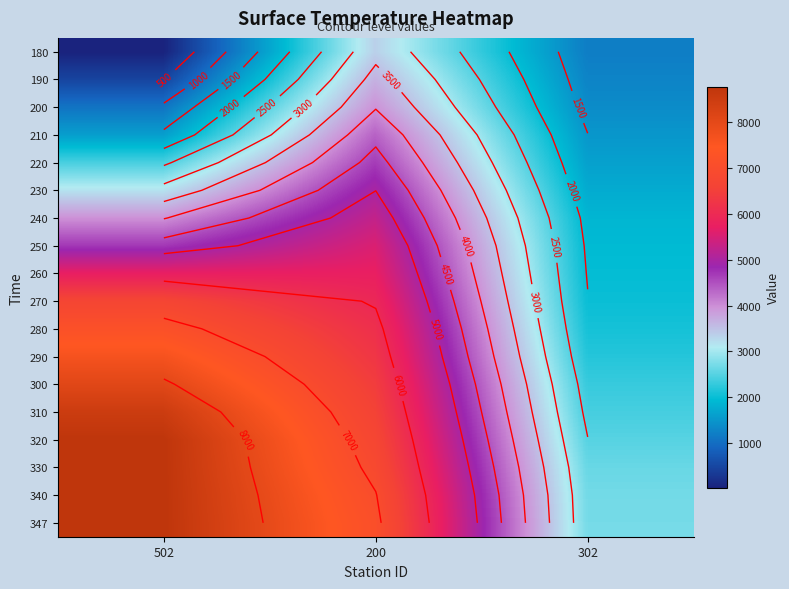

At which category is the sum across all series the highest?

200